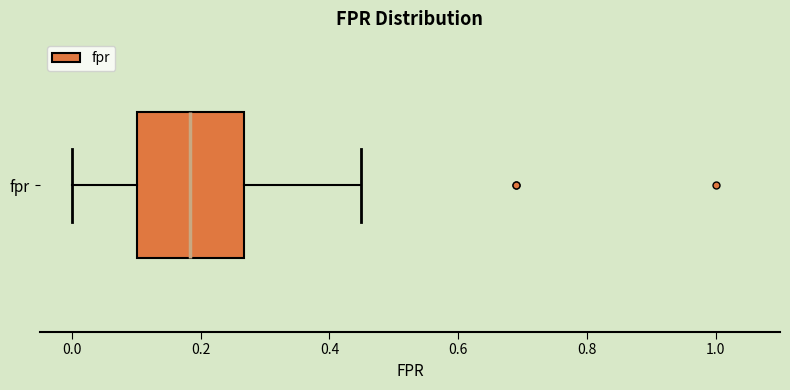

Transcribe this box plot: give where the median line is, the range the box spans, and where the two whiskers end, as read against the x-axis. The values are not printed on the chart, so give them approximately, as read against the axis.

median 0.18, box 0.10 to 0.26, whiskers 0.00 to 0.44